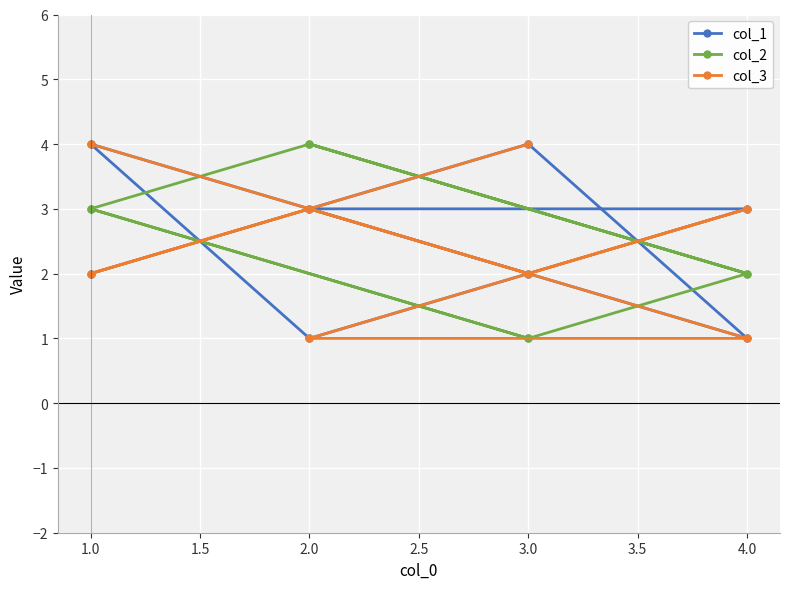

What is the difference between the maximum and minimum values in the col_1 series?

3